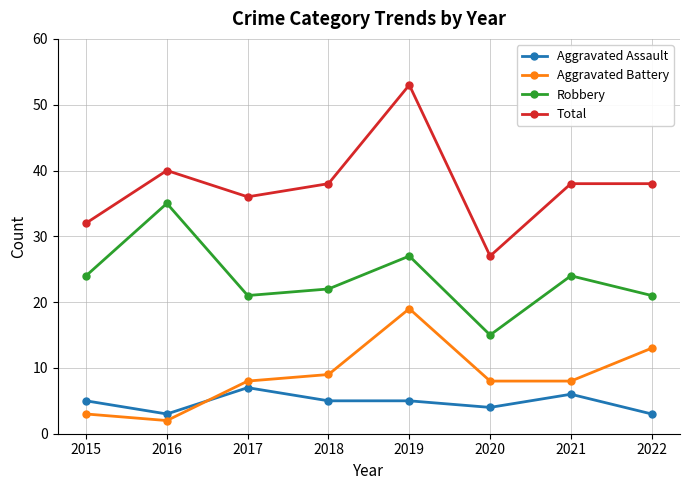

What is the difference between the highest and lowest values at 2021?

32